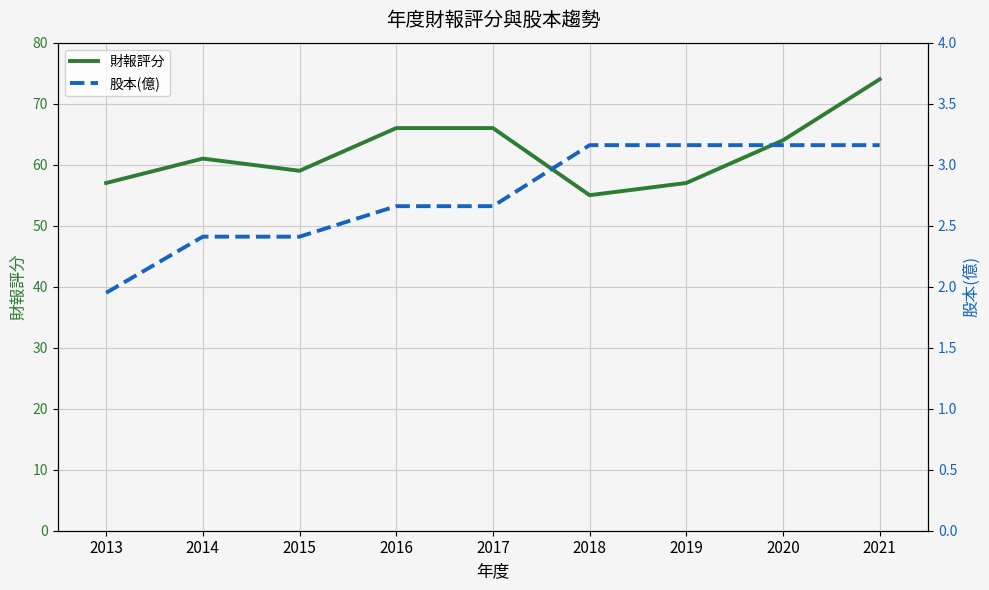

At which label is 股本(億) closest to 2?

2013